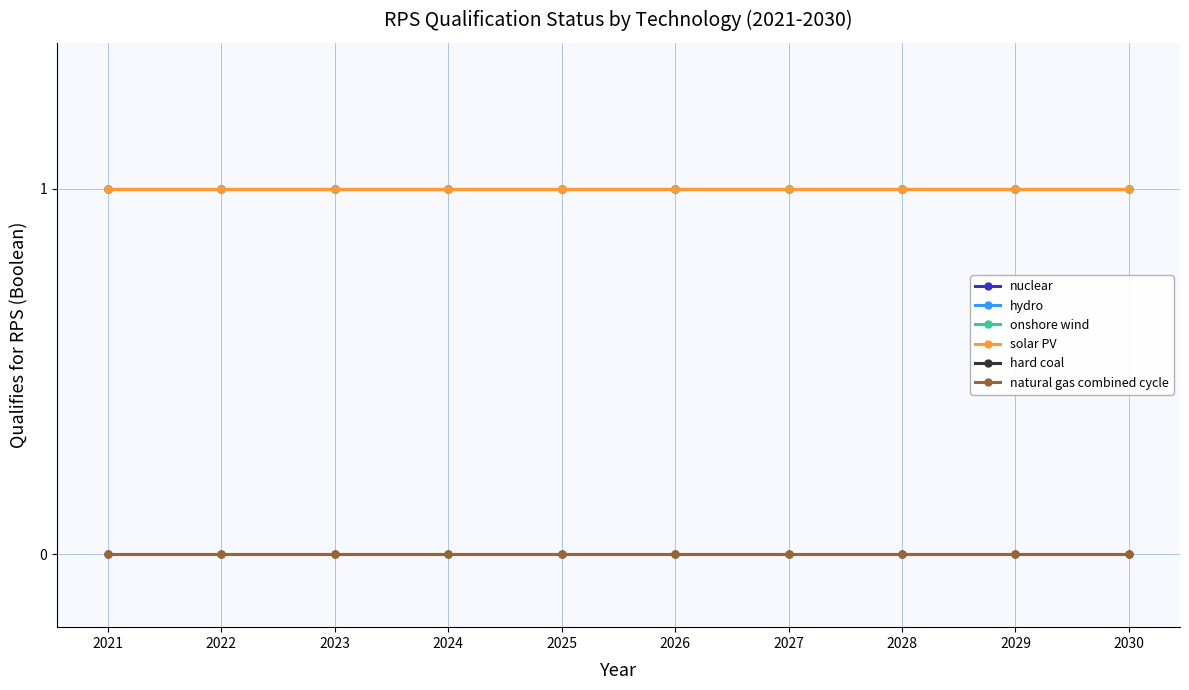

True or false: hard coal and hydro cross at least once.

False